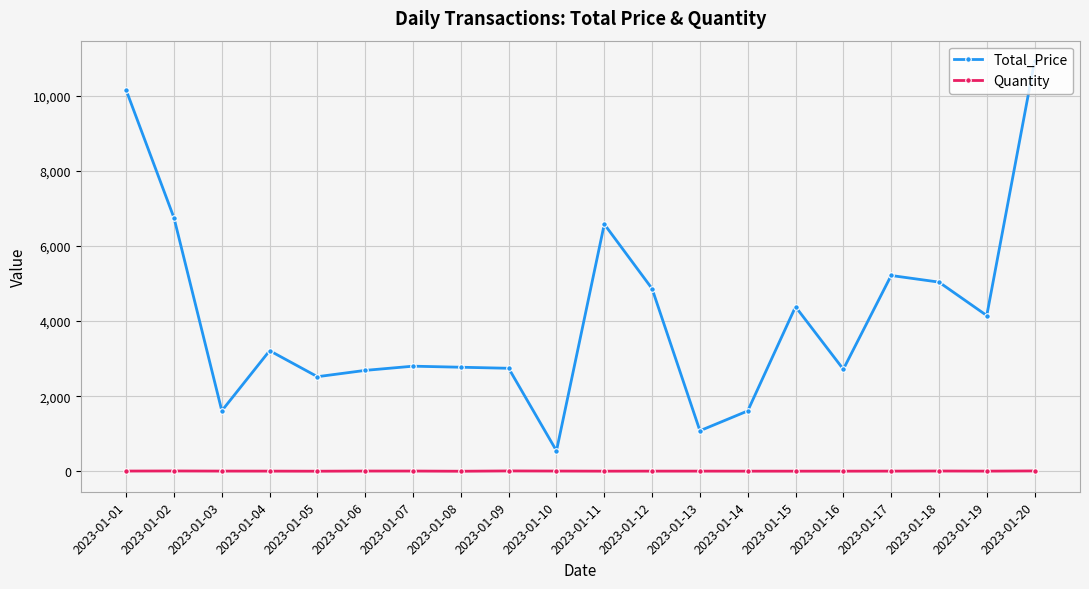

How many categories are shown in the chart?

20